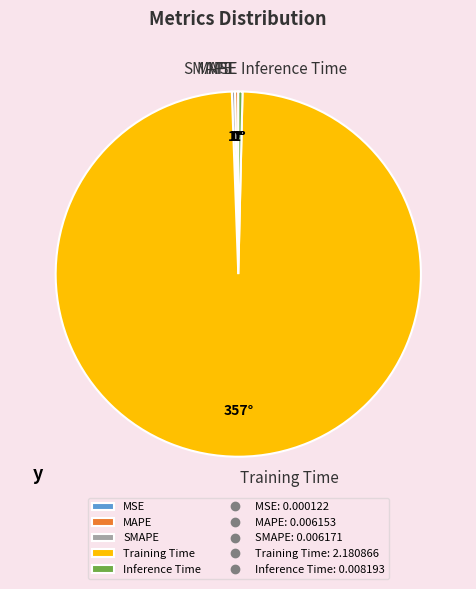

True or false: SMAPE accounts for 7% of the total.

False